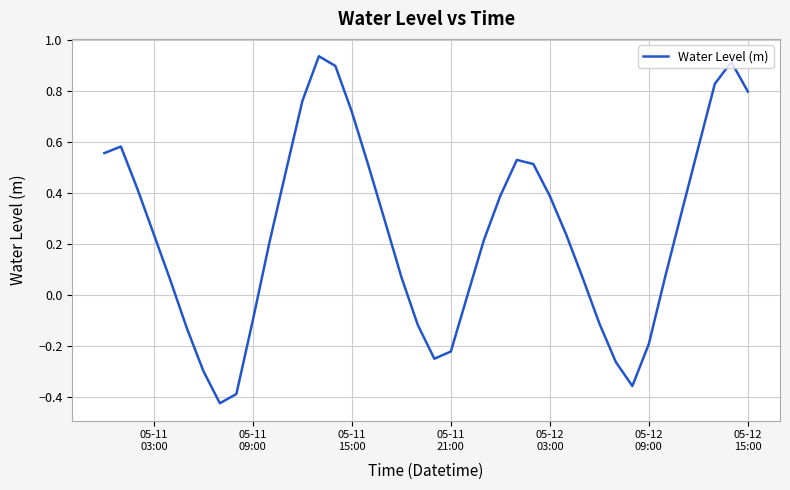

What is the difference between the maximum and minimum values?

1.4